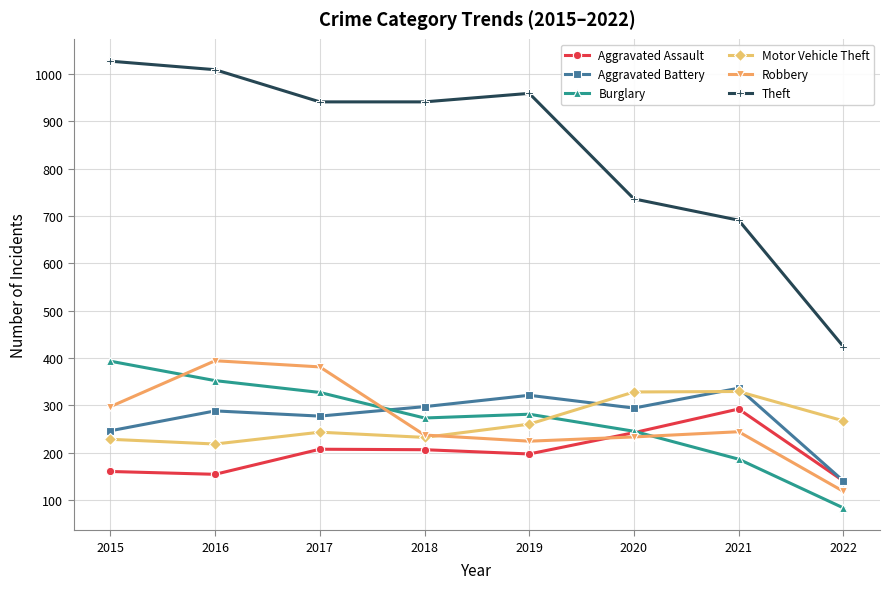

What is the value of the Theft point at the 6th from the left?

736